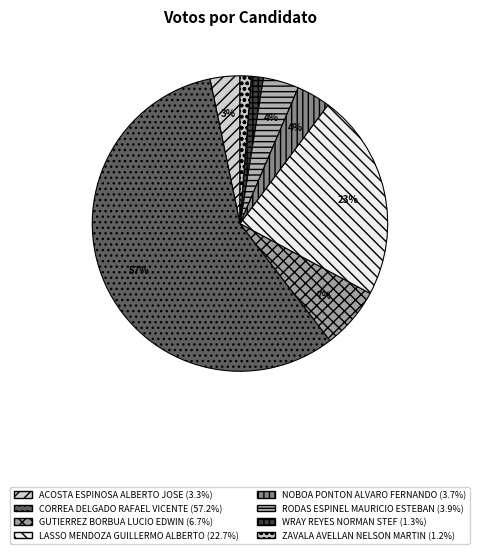

Which category has the biggest portion of the pie?

CORREA DELGADO RAFAEL VICENTE